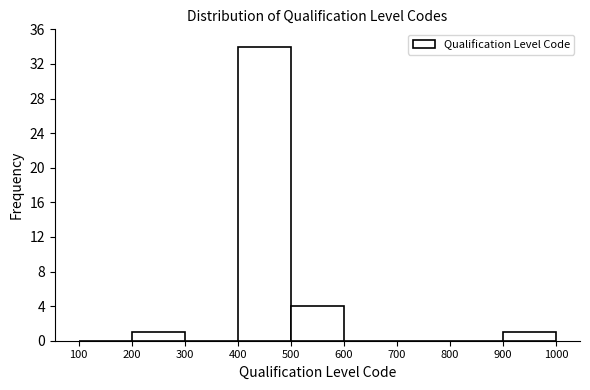

Reading left to right, transcribe this chart: for each bar, give the range it covers on the x-axis and its height. The values are not printed on the chart, so give them approximately, as read against the axis.

100 to 200: 0
200 to 300: 1
300 to 400: 0
400 to 500: 34
500 to 600: 4
600 to 700: 0
700 to 800: 0
800 to 900: 0
900 to 1000: 1